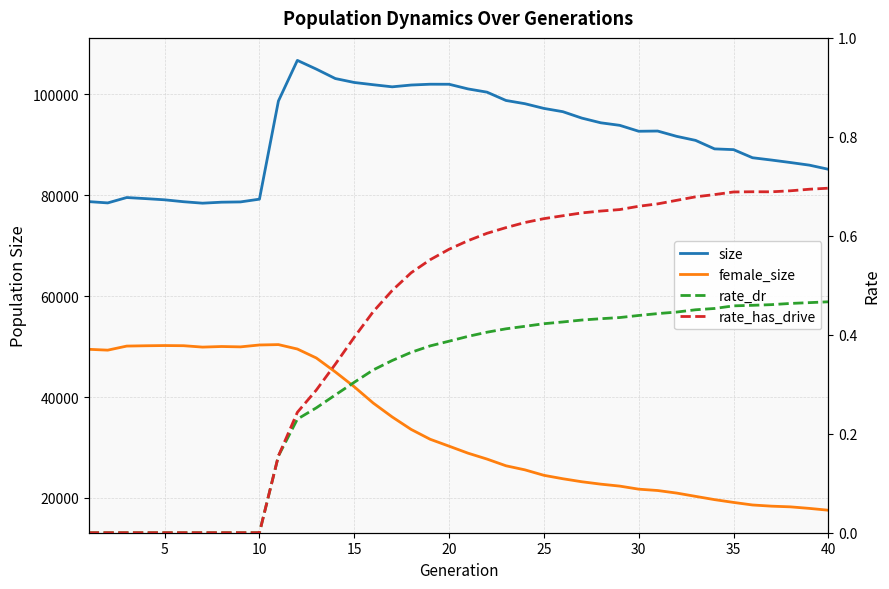

What is the approximate value of female_size at 40?

17571.0